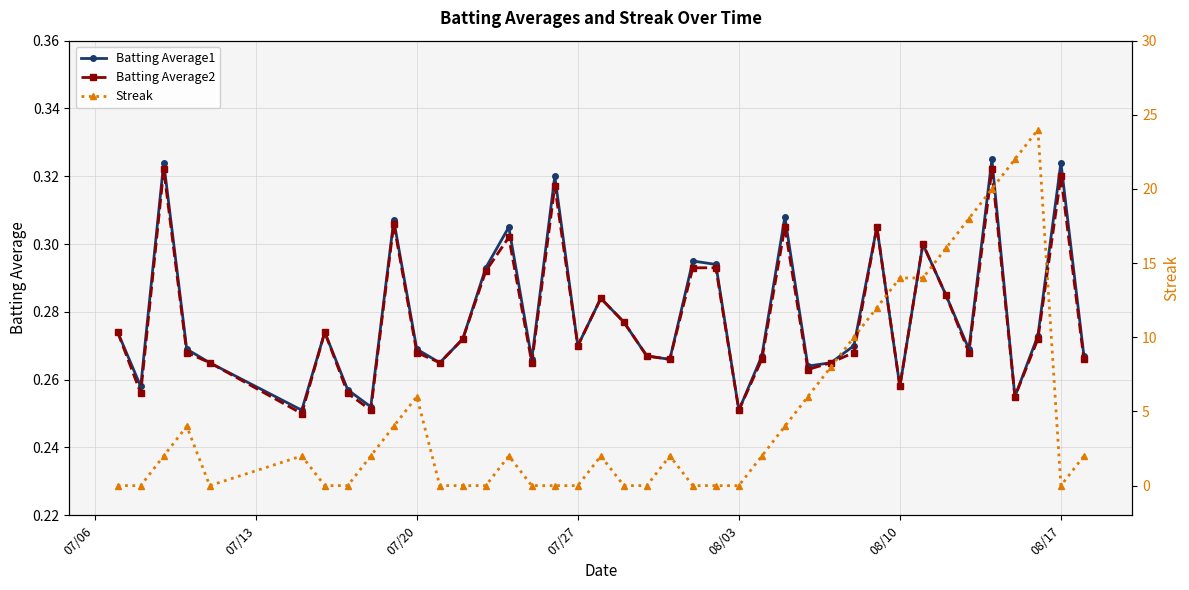

In Batting Average1, how many points are higher than both neighbors (excluding endpoints)?

12